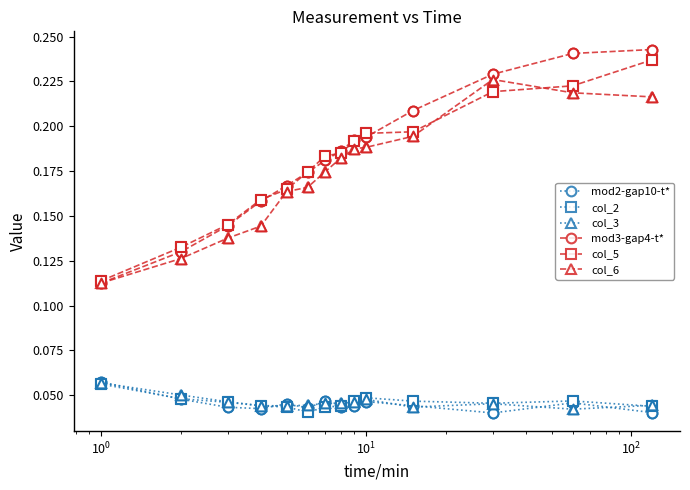

At how many categories does at least one series exceed 0?

14